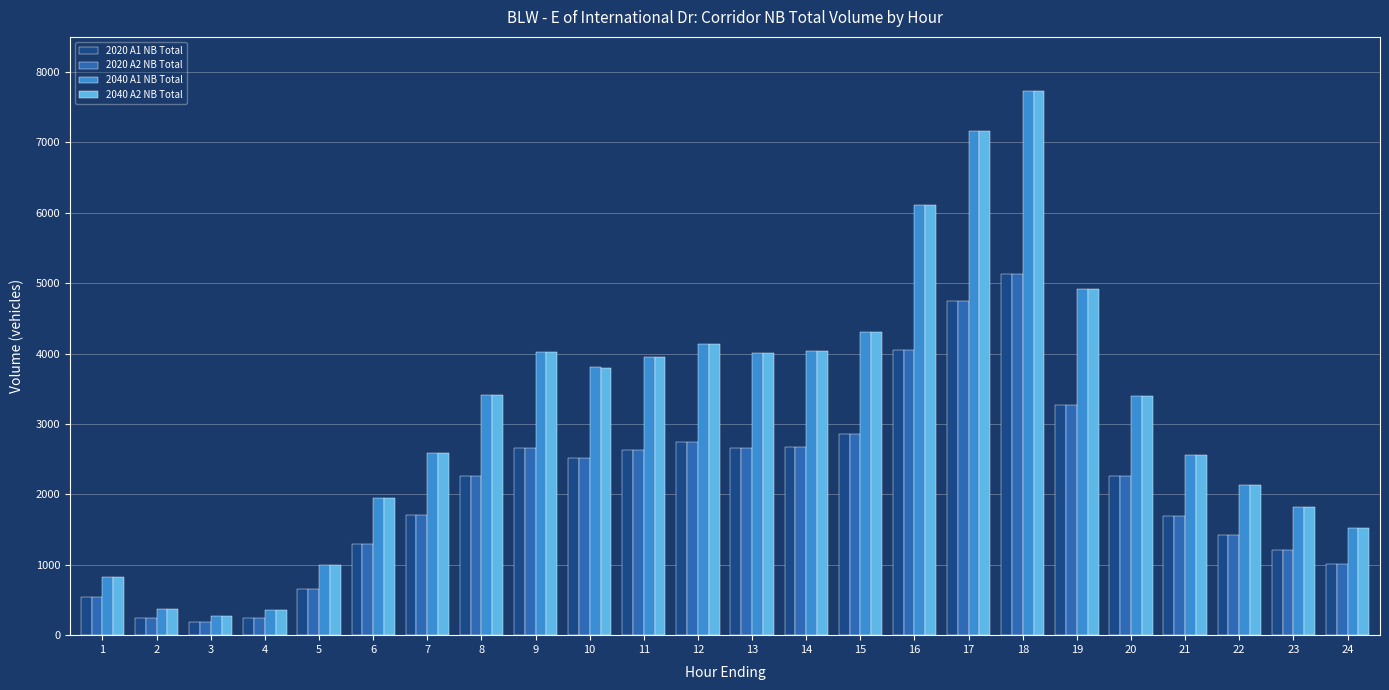

How many data points in 2020 A1 NB Total are less than 2266?

12